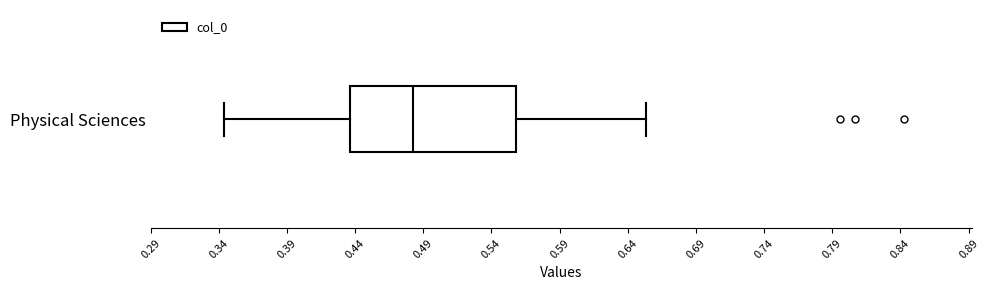

Transcribe this box plot: give where the median line is, the range the box spans, and where the two whiskers end, as read against the x-axis. The values are not printed on the chart, so give them approximately, as read against the axis.

median 0.485, box 0.435 to 0.560, whiskers 0.345 to 0.655